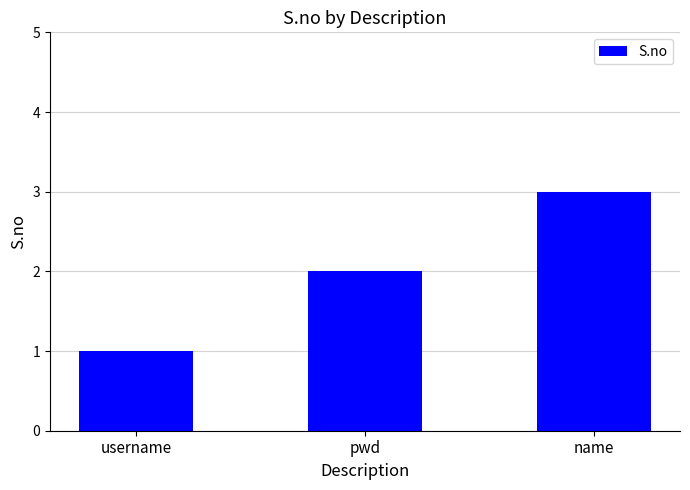

Approximately how many times larger is the value at name compared to pwd?

1.5